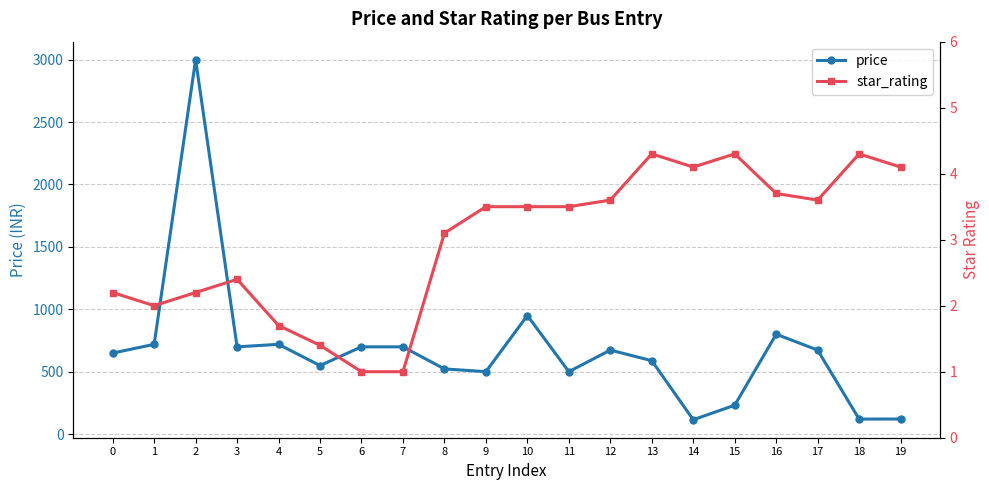

How many lines are shown in the chart?

2